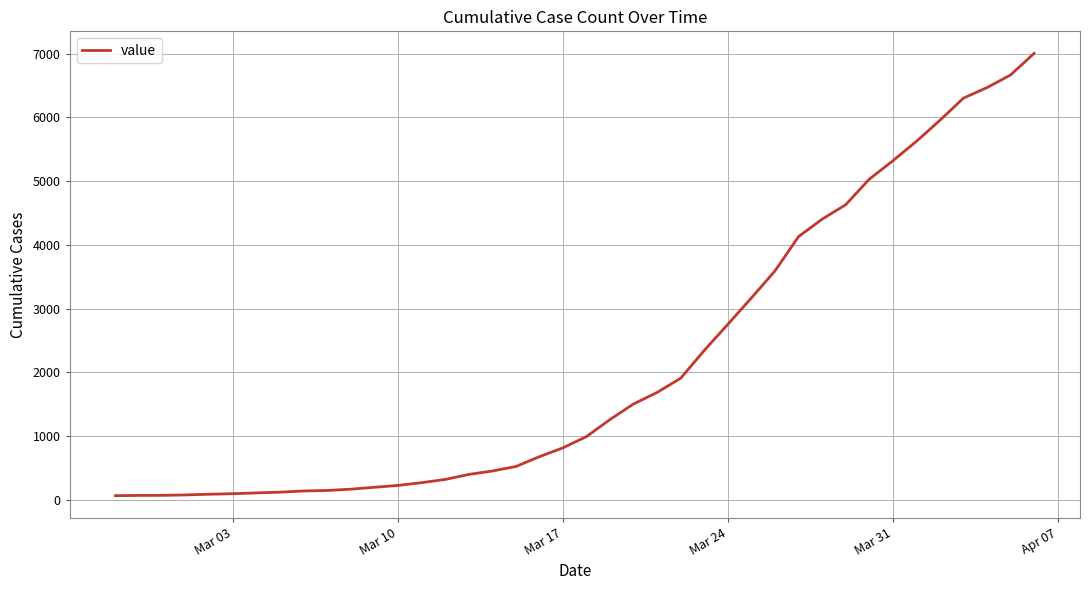

What is the sum of all values?

85719